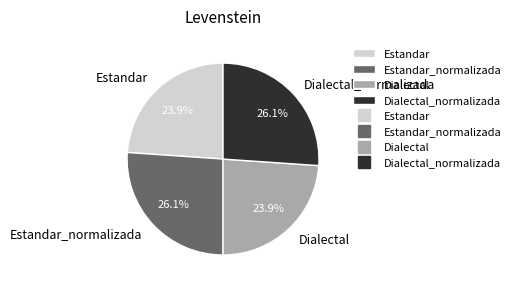

To the nearest percent, what percentage of the pie is Dialectal_normalizada?

26%